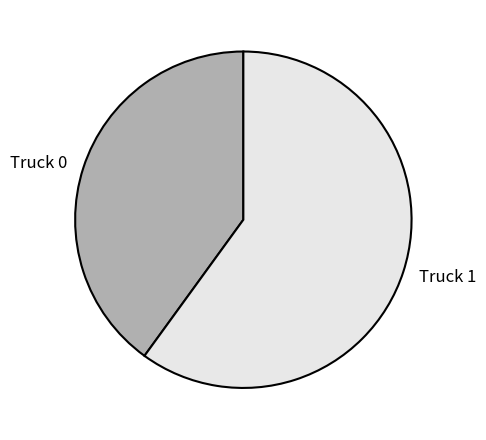

The Truck 0 slice represents 55% of the pie. True or false?

False